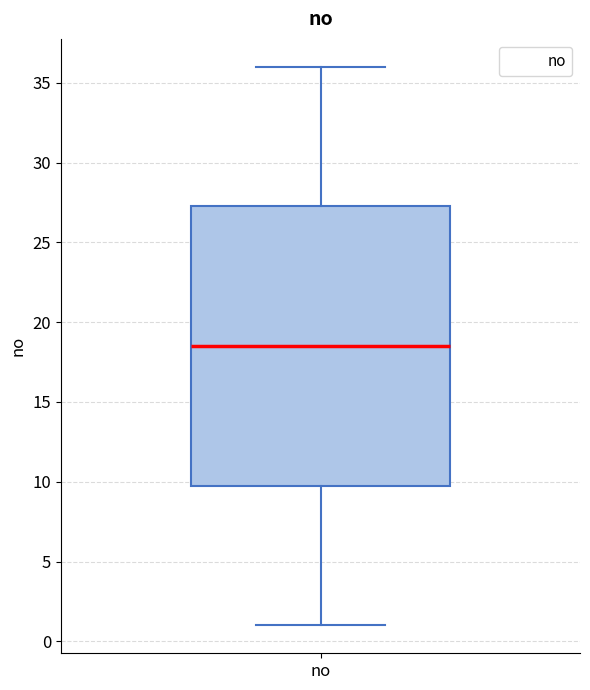

Transcribe this box plot: give where the median line is, the range the box spans, and where the two whiskers end, as read against the y-axis. The values are not printed on the chart, so give them approximately, as read against the axis.

median 18.5, box 10.0 to 27.5, whiskers 1.0 to 36.0